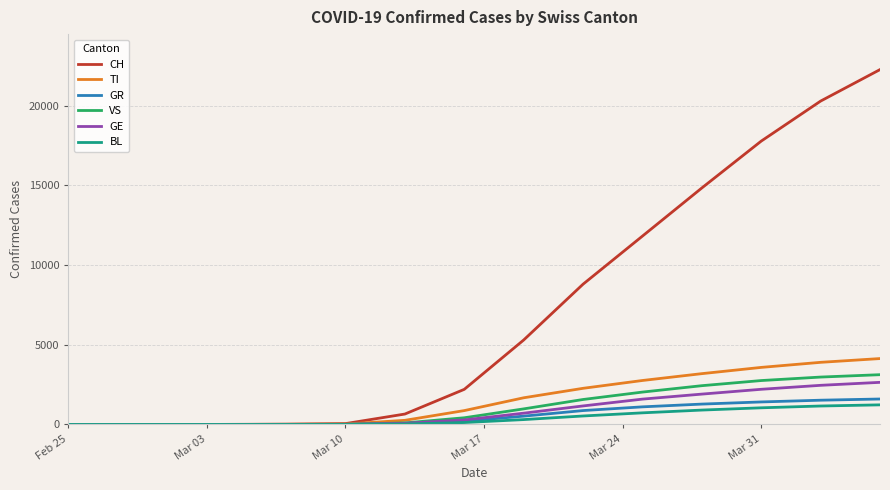

What is the greatest value displayed?

22253